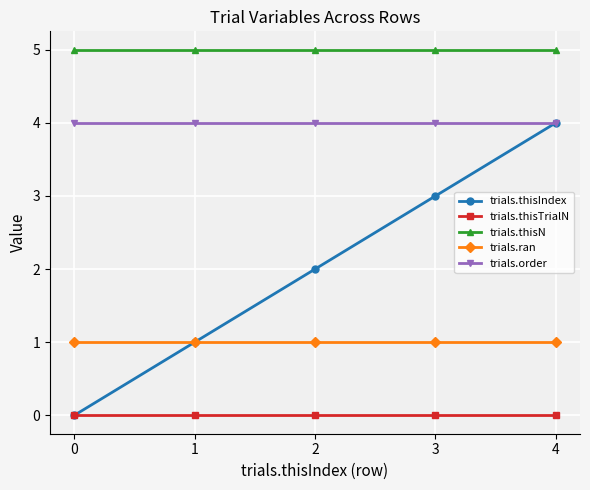

Reading left to right, what are all the values shown in this chart?

trials.thisIndex: 0=0	1=1	2=2	3=3	4=4
trials.thisTrialN: 0=0	1=0	2=0	3=0	4=0
trials.thisN: 0=5	1=5	2=5	3=5	4=5
trials.ran: 0=1	1=1	2=1	3=1	4=1
trials.order: 0=4	1=4	2=4	3=4	4=4